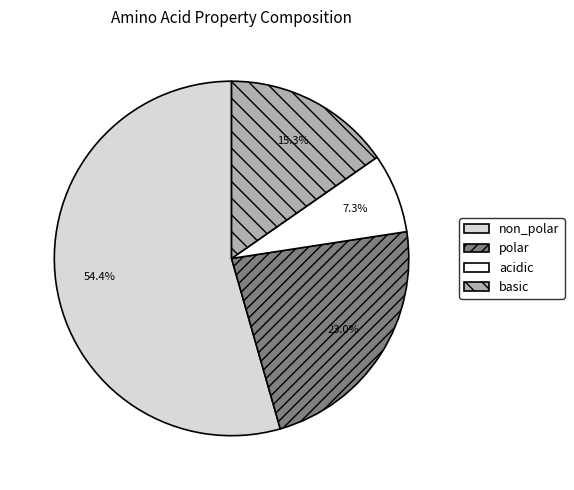

How much of the chart is everything except acidic?

92.7%